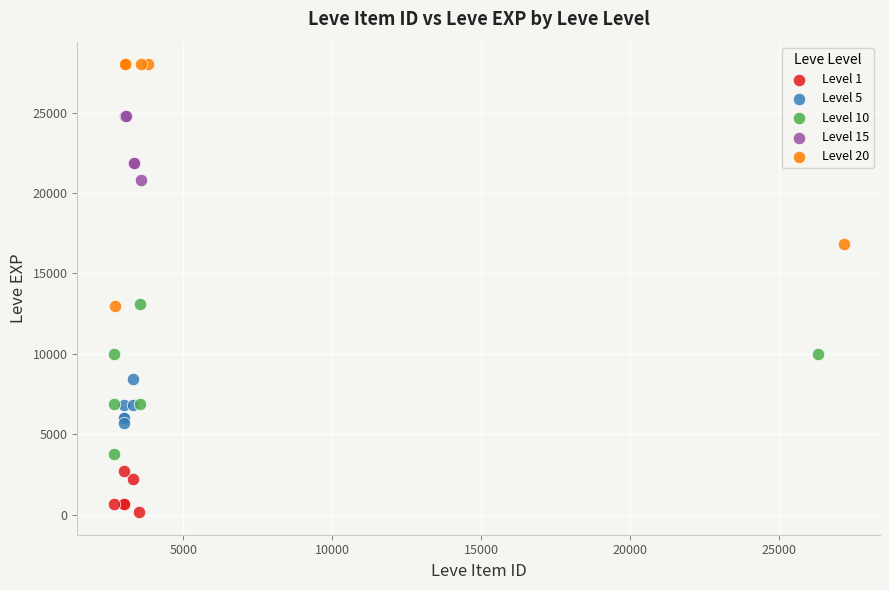

Which series has the largest Y range (max minus min)?

Level 20